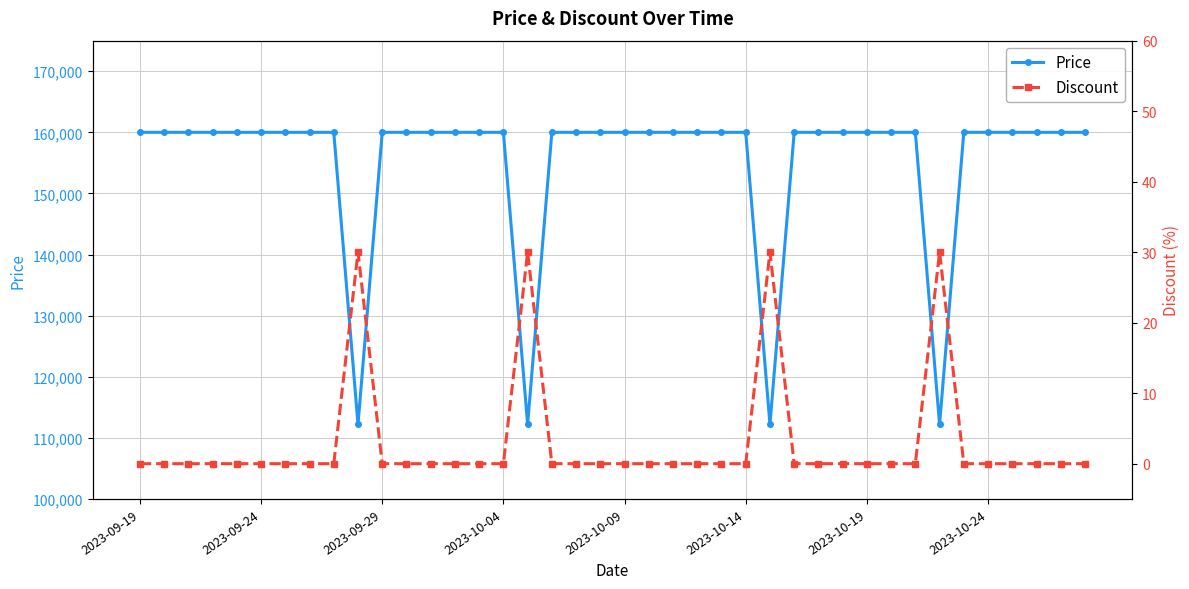

What is the difference between the maximum and minimum values in the Price series?

47800